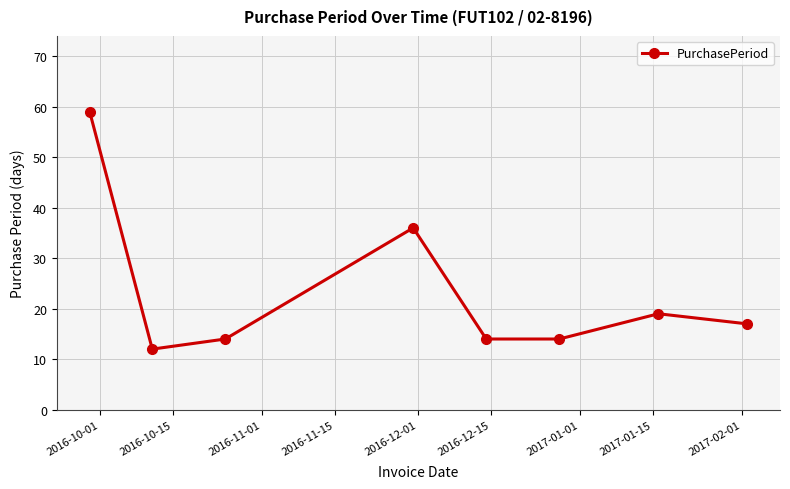

How many points are higher than both their immediate neighbors (excluding endpoints)?

2